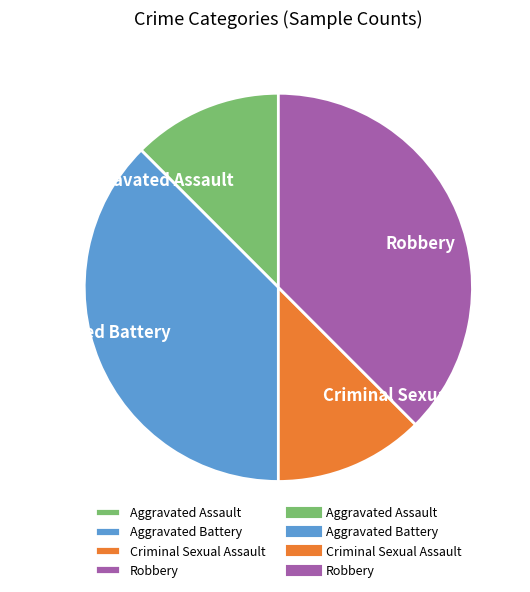

Does Robbery represent more than half of the total?

No